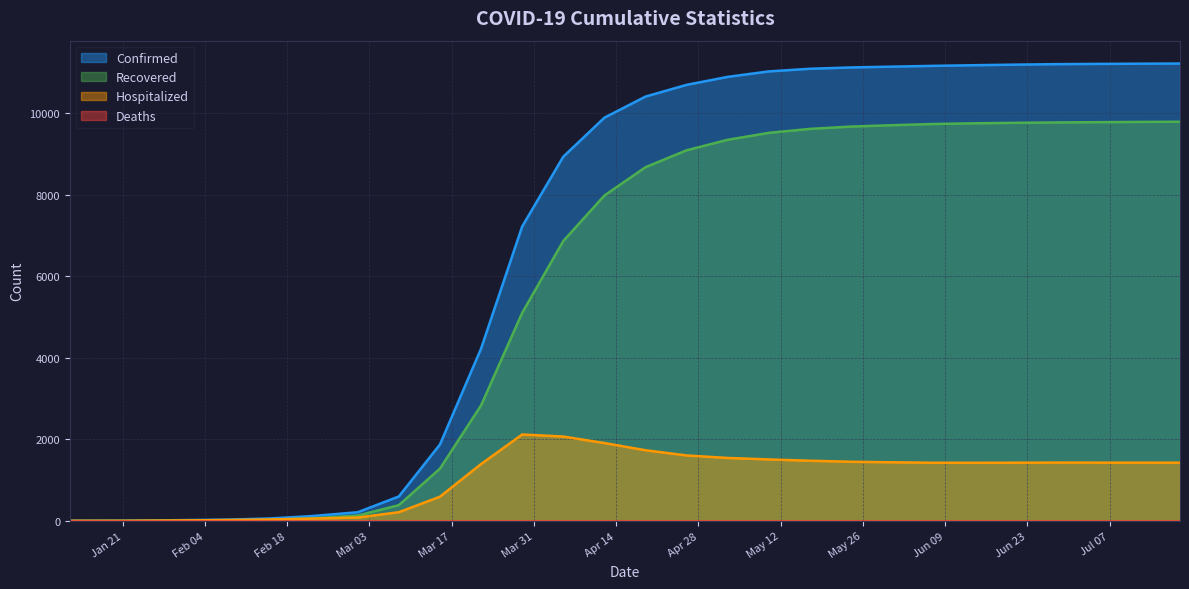

True or false: Hospitalized and Confirmed intersect in this chart.

False